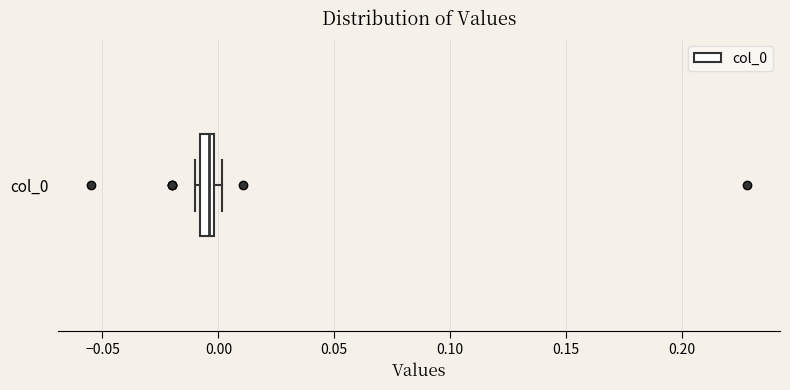

Where is the left edge of the box for col_0 on the x-axis? The values are not printed on the chart, so give them approximately, as read against the axis.

-0.010